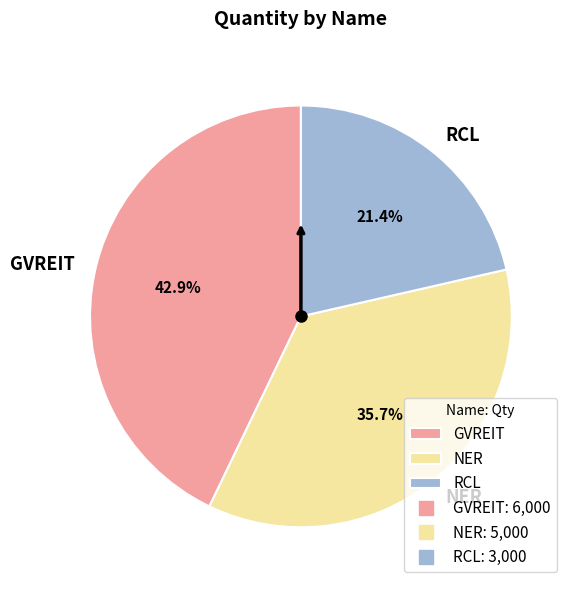

Which slice is the largest?

GVREIT